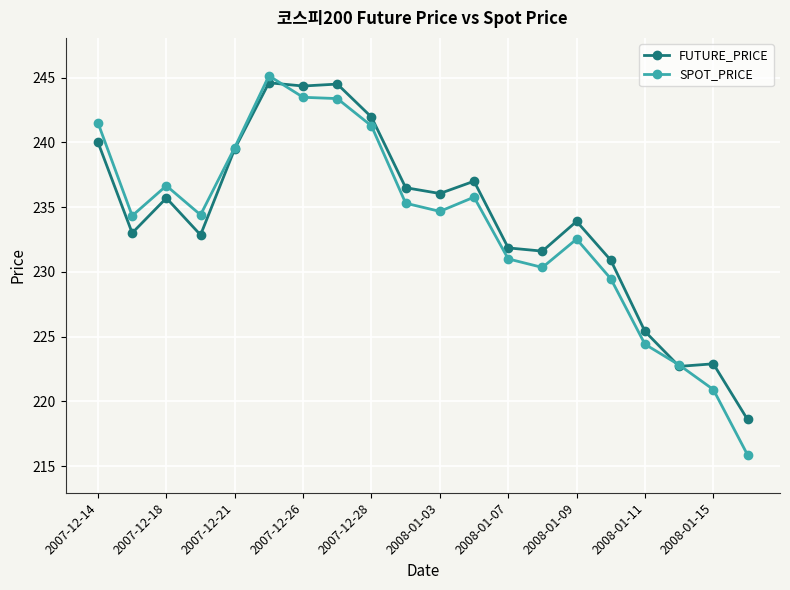

True or false: FUTURE_PRICE and SPOT_PRICE intersect in this chart.

True